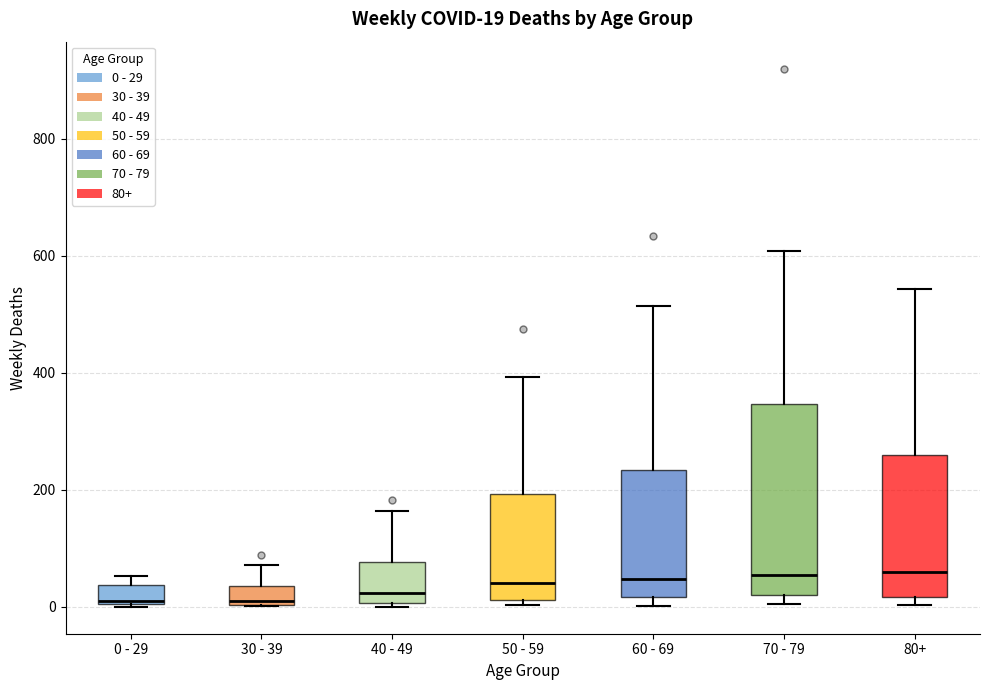

Comparing the boxes themselves (not the whiskers), which one is the tallest?

70 - 79